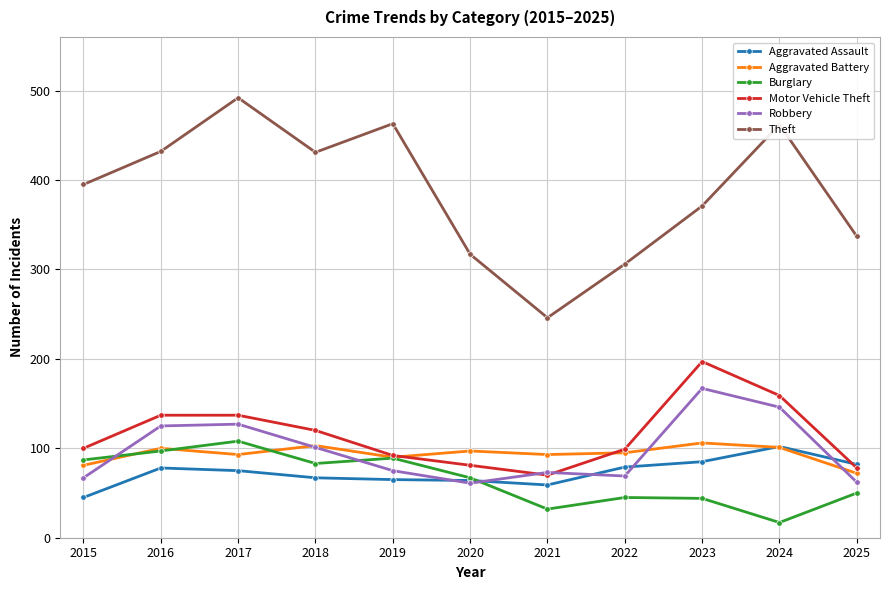

Which series has the largest total across all categories?

Theft